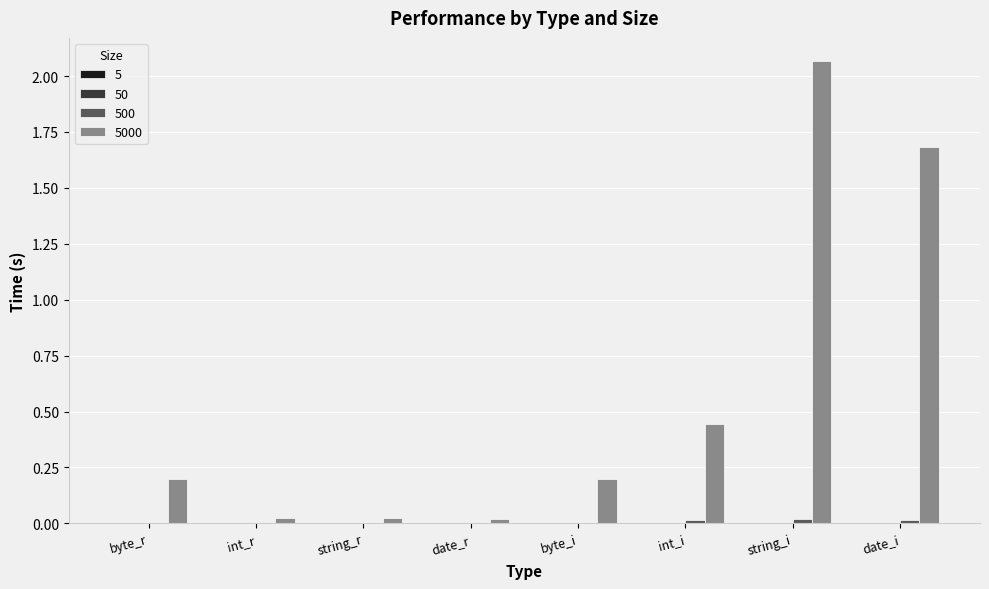

Which label corresponds to the largest value in the chart?

string_i